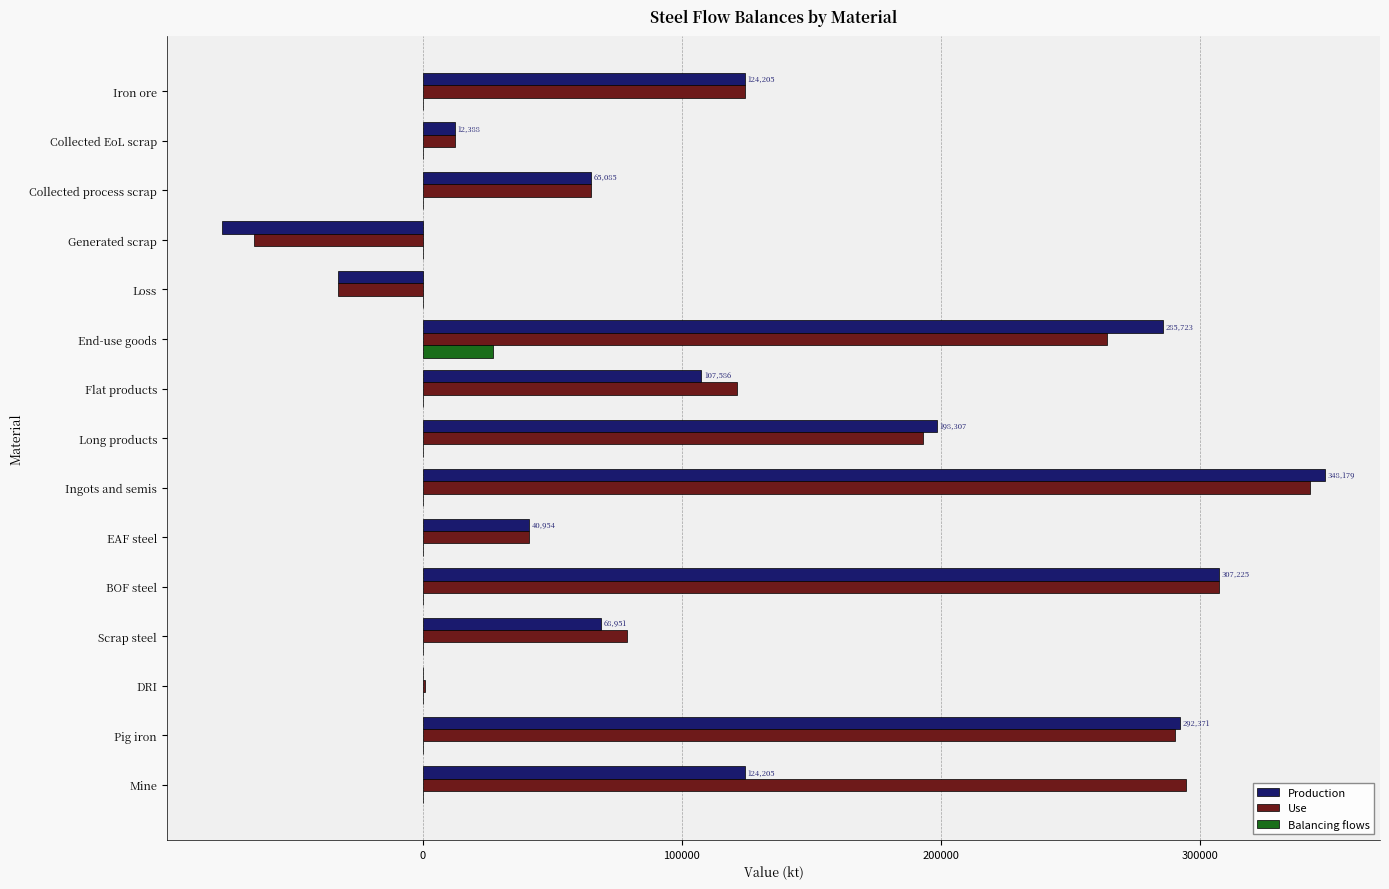

What is the maximum value for Balancing flows?

26994.9